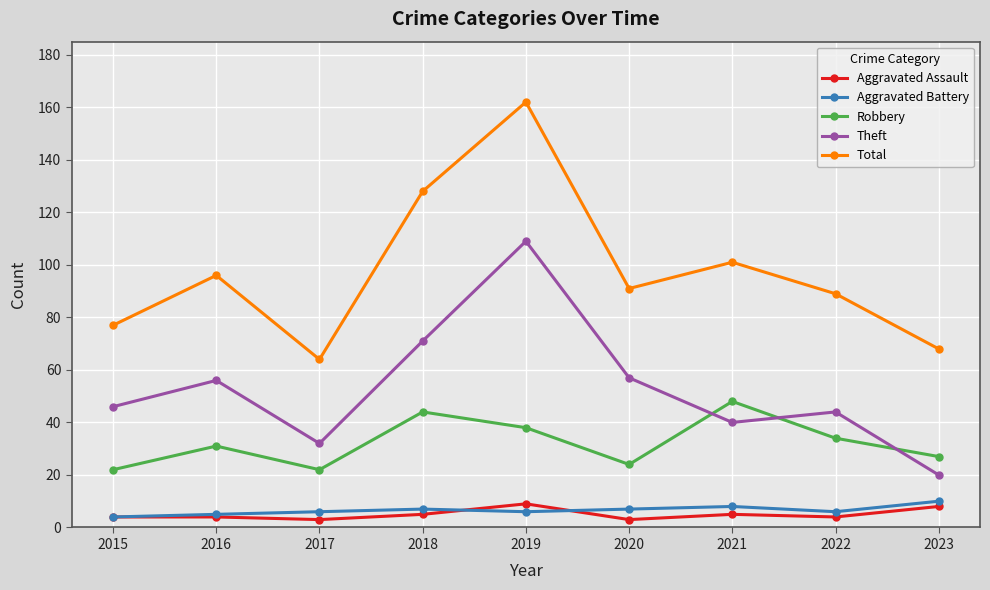

Reading left to right, extract all data points from this chart.

Aggravated Assault: 4	4	3	5	9	3	5	4	8
Aggravated Battery: 4	5	6	7	6	7	8	6	10
Robbery: 22	31	22	44	38	24	48	34	27
Theft: 46	56	32	71	109	57	40	44	20
Total: 77	96	64	128	162	91	101	89	68